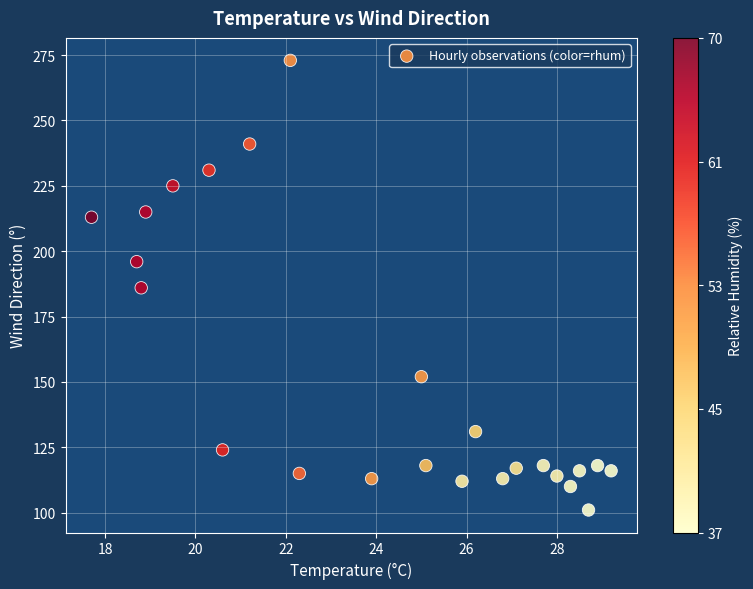

What is the range of Y values (max minus min)?

172